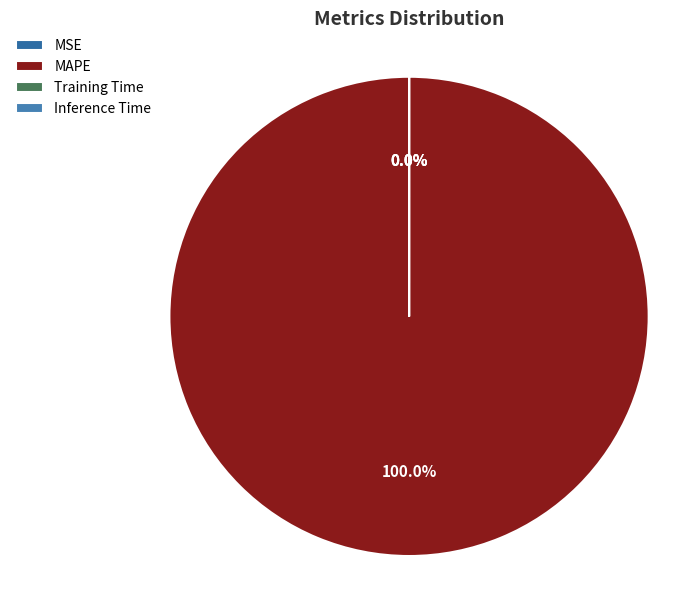

Which slice is the largest?

MAPE